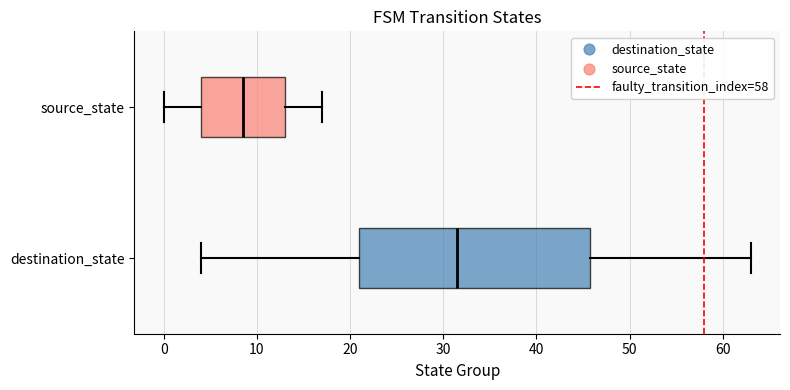

Reading bottom to top, transcribe this box plot: for each box, give where its median line is, the range the box spans, and where its two whiskers end, as read against the x-axis. The values are not printed on the chart, so give them approximately, as read against the axis.

destination_state: median 32, box 21 to 46, whiskers 4 to 63
source_state: median 9, box 4 to 13, whiskers 0 to 17